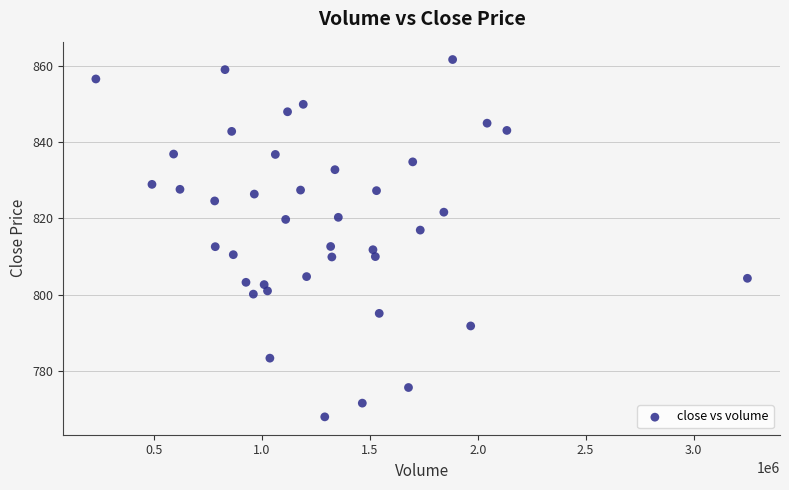

What is the range of X values (max minus min)?

3019518.0